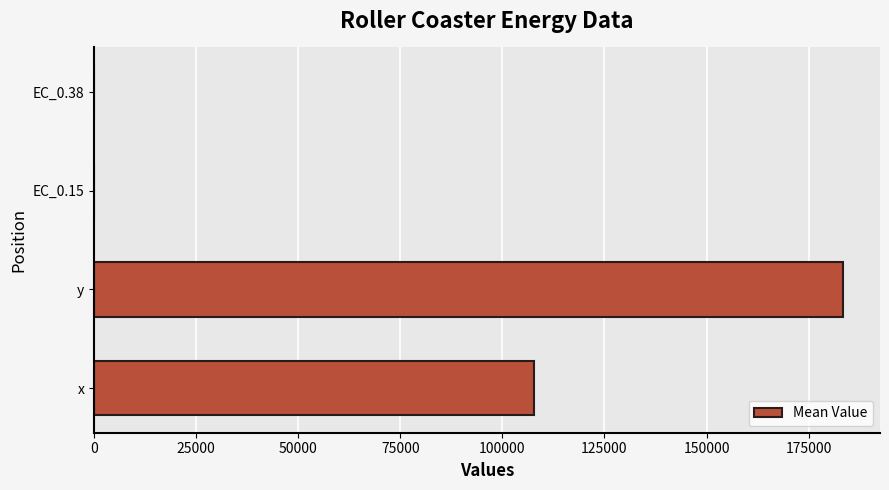

Which category has the highest value across all series?

y